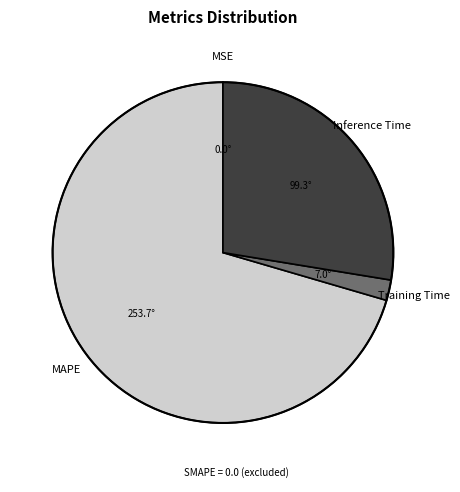

Does any single category account for the majority?

Yes